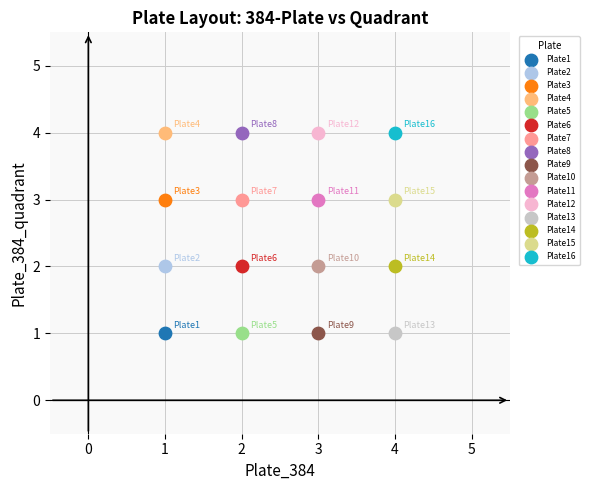

What are all the series names shown in the legend?

Plate1, Plate2, Plate3, Plate4, Plate5, Plate6, Plate7, Plate8, Plate9, Plate10, Plate11, Plate12, Plate13, Plate14, Plate15, Plate16